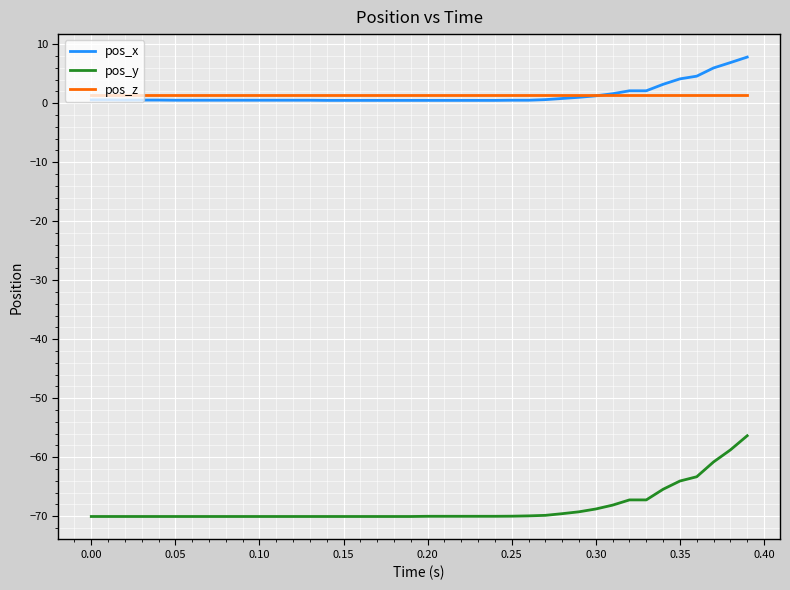

List the series in order of their peak value, highest first.

pos_x, pos_z, pos_y